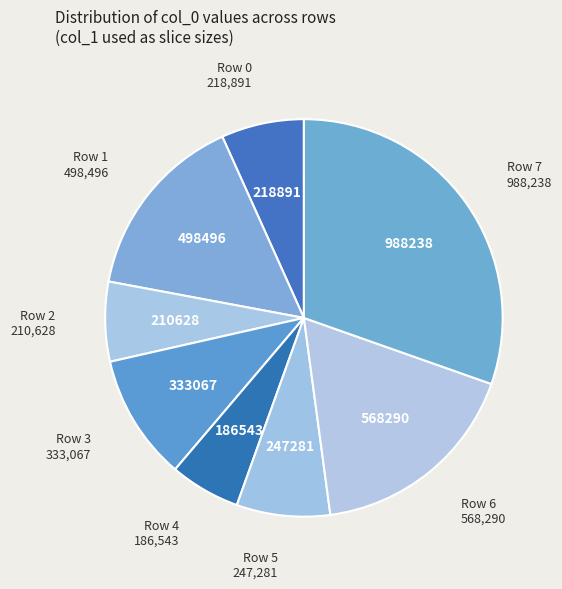

Is it true that Row 3 is 10% of the pie?

True